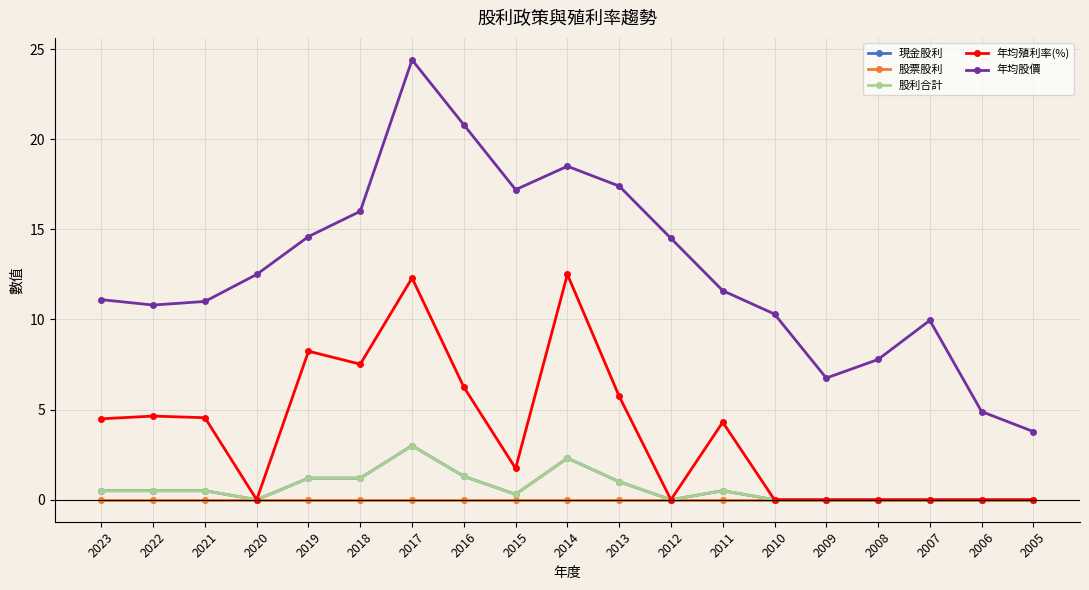

Reading left to right, list all the values displayed in this chart.

現金股利: 0.5	0.5	0.5	0.0	1.2	1.2	3.0	1.3	0.3	2.3	1.0	0.0	0.5	0.0	0.0	0.0	0.0	0.0	0.0
股票股利: 0.0	0.0	0.0	0.0	0.0	0.0	0.0	0.0	0.0	0.0	0.0	0.0	0.0	0.0	0.0	0.0	0.0	0.0	0.0
股利合計: 0.5	0.5	0.5	0.0	1.2	1.2	3.0	1.3	0.3	2.3	1.0	0.0	0.5	0.0	0.0	0.0	0.0	0.0	0.0
年均殖利率(%): 4.5	4.6	4.5	0.0	8.2	7.5	12.3	6.2	1.7	12.5	5.7	0.0	4.3	0.0	0.0	0.0	0.0	0.0	0.0
年均股價: 11.1	10.8	11.0	12.5	14.6	16.0	24.4	20.8	17.2	18.5	17.4	14.5	11.6	10.3	6.8	7.8	9.9	4.9	3.8